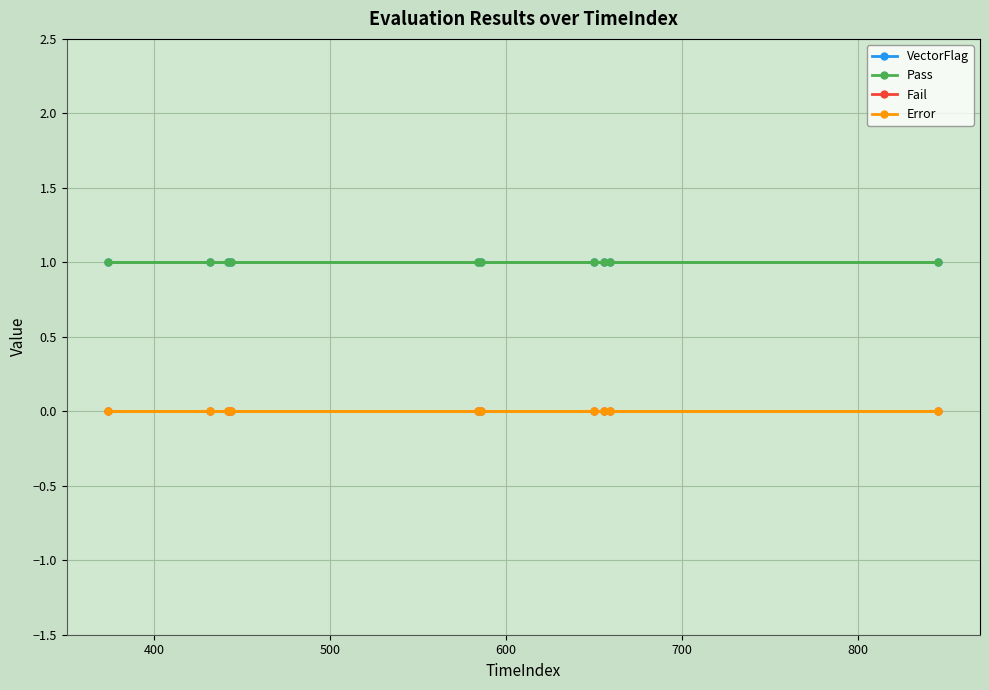

Is it true that Pass equals 2 at 9?

False